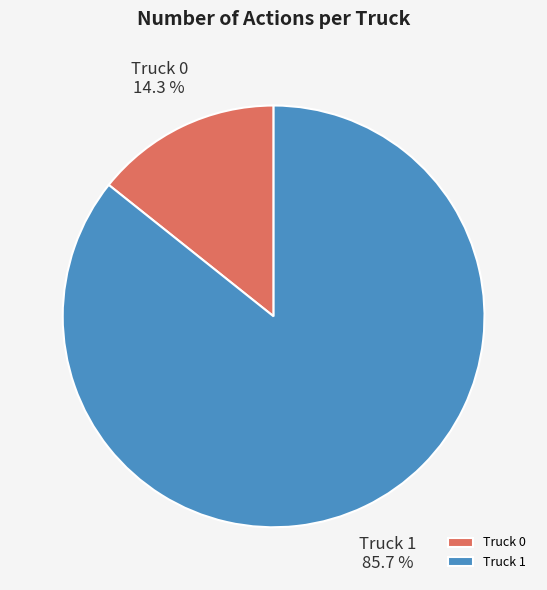

To the nearest percent, what portion does Truck 0 represent?

14%